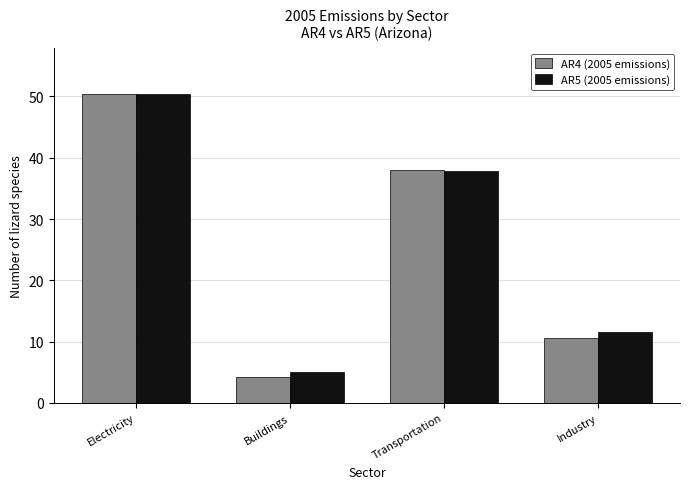

At which category does the chart reach its peak across all series?

Electricity